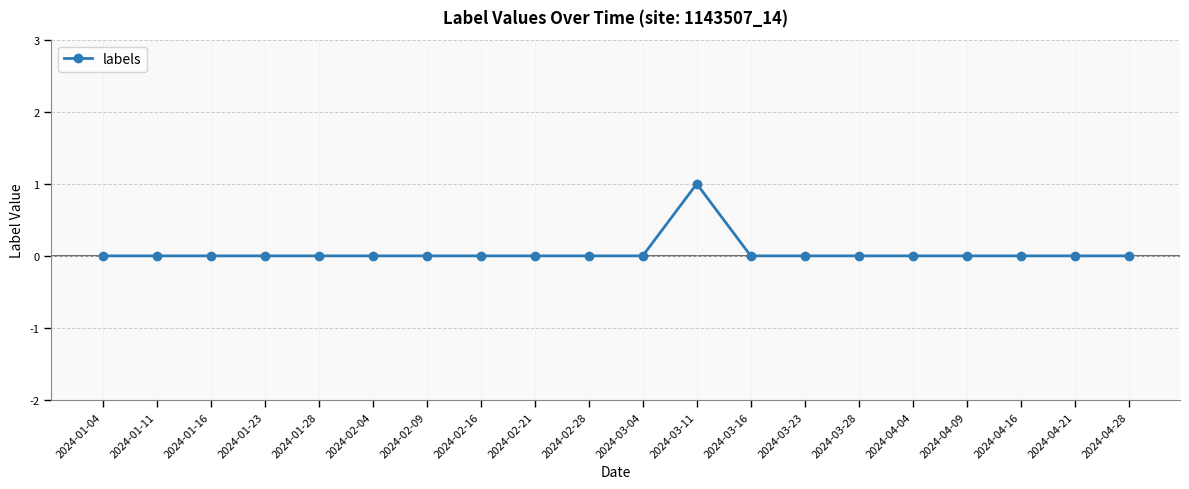

Does the chart display data point markers on the line(s)?

Yes